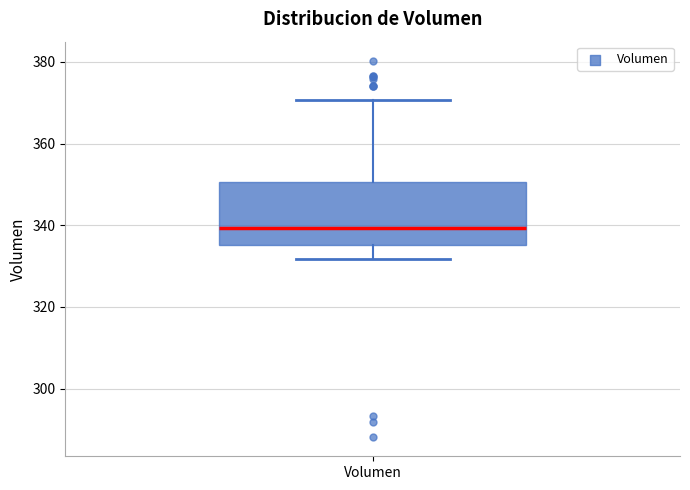

Read this box plot against the y-axis: the position of the median line, the range covered by the box, and the ends of both whiskers. The values are not printed on the chart, so give them approximately, as read against the axis.

median 340, box 336 to 350, whiskers 332 to 370